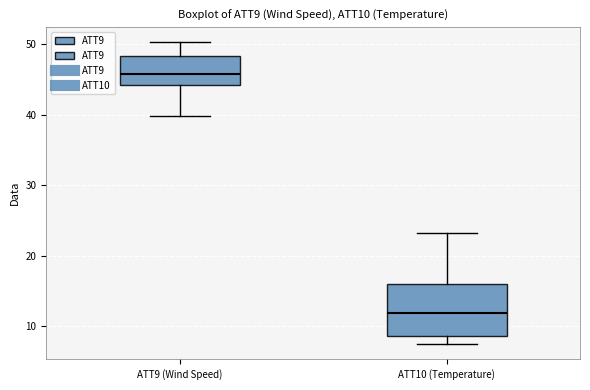

Reading left to right, read every box against the y-axis: the position of its median line, the range the box covers, and the ends of its whiskers. The values are not printed on the chart, so give them approximately, as read against the axis.

ATT9 (Wind Speed): median 46, box 44 to 48, whiskers 40 to 50
ATT10 (Temperature): median 12, box 9 to 16, whiskers 7 to 23